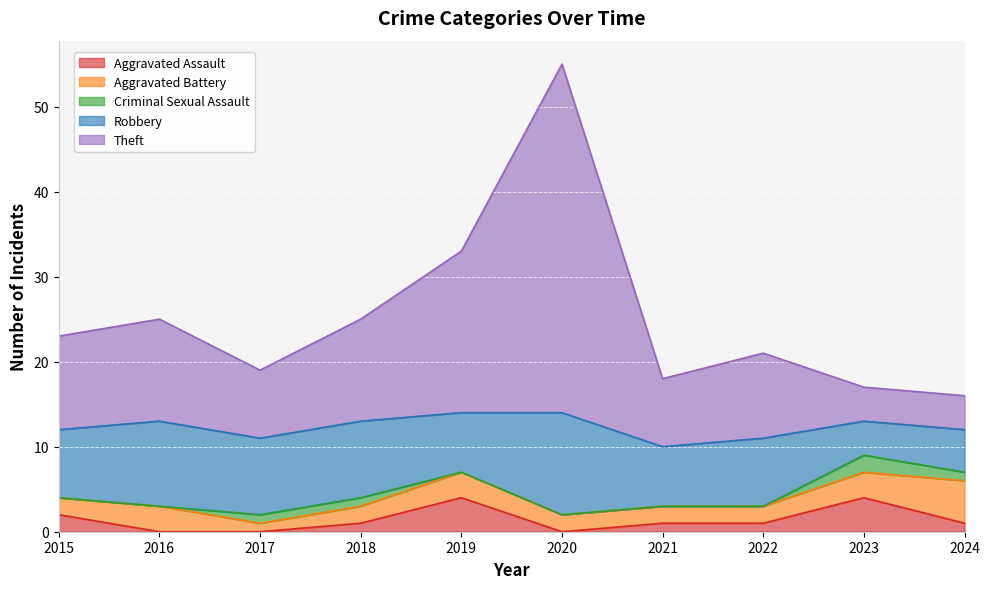

What is the difference between the highest and lowest values at 2024?

4